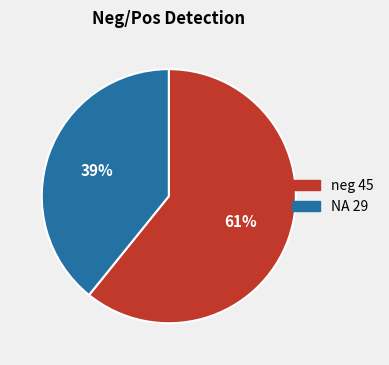

Count the number of slices in the pie.

2